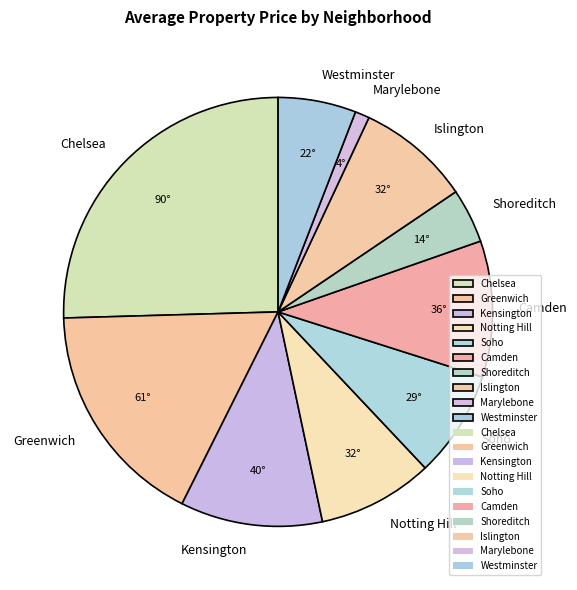

Which category has the biggest portion of the pie?

Chelsea